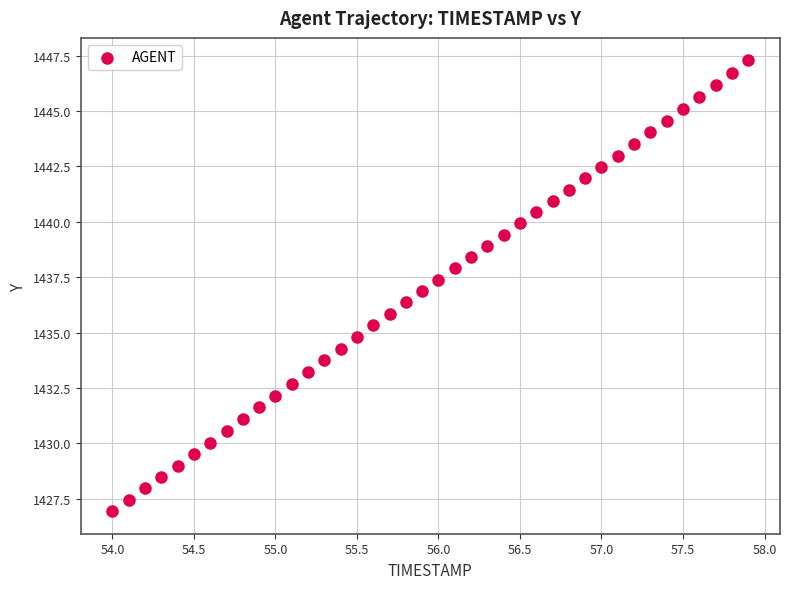

What is the range of Y values (max minus min)?

20.4